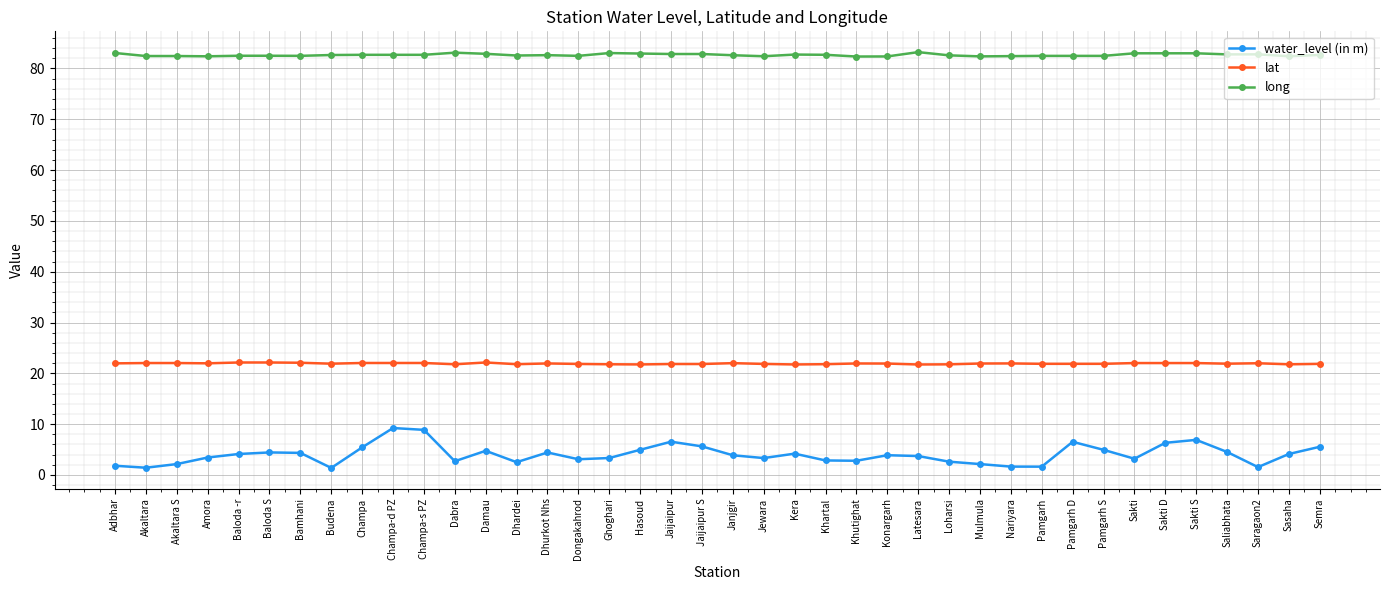

What is the label of the 28th point from the right?

Damau